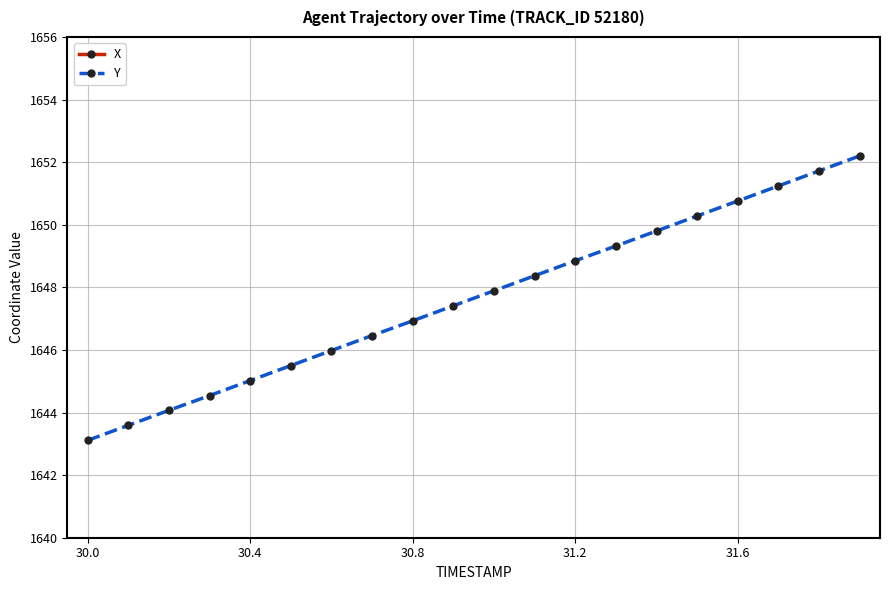

What is the minimum value for Y?

1643.1